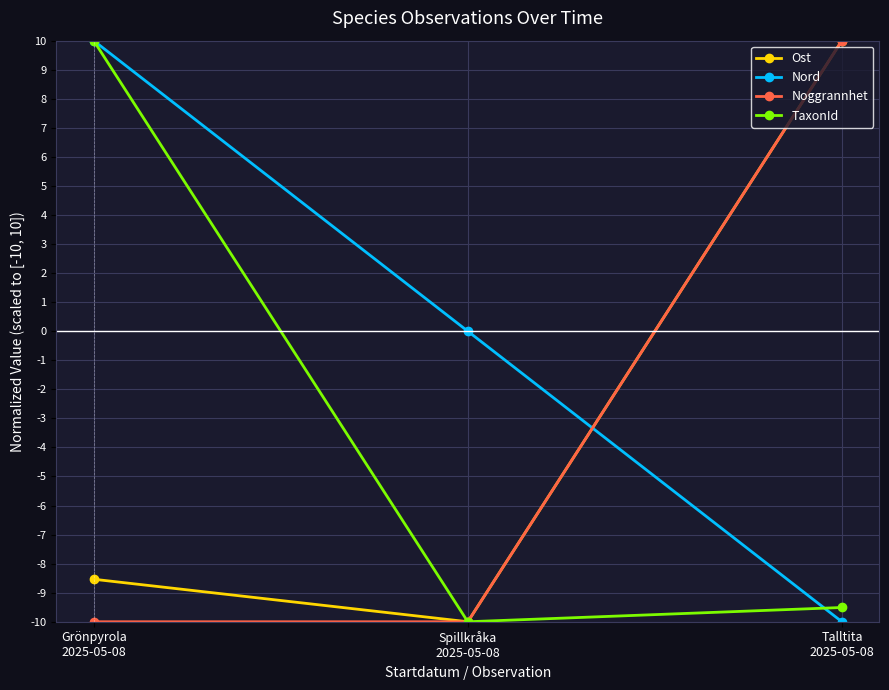

How many series are shown in this chart?

4